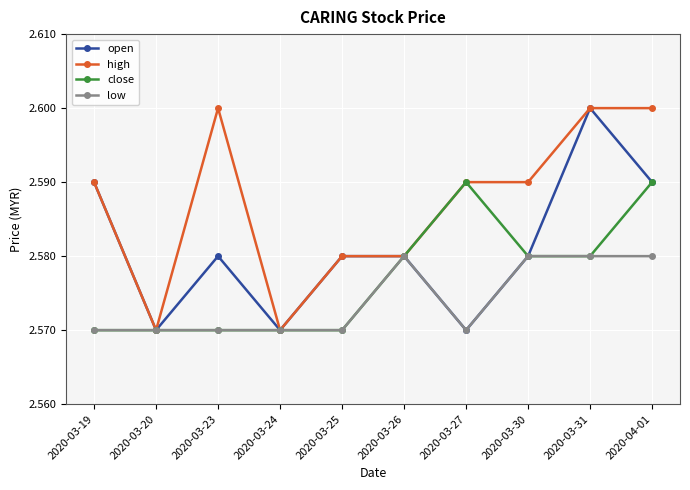

At how many categories does at least one series exceed 2?

10